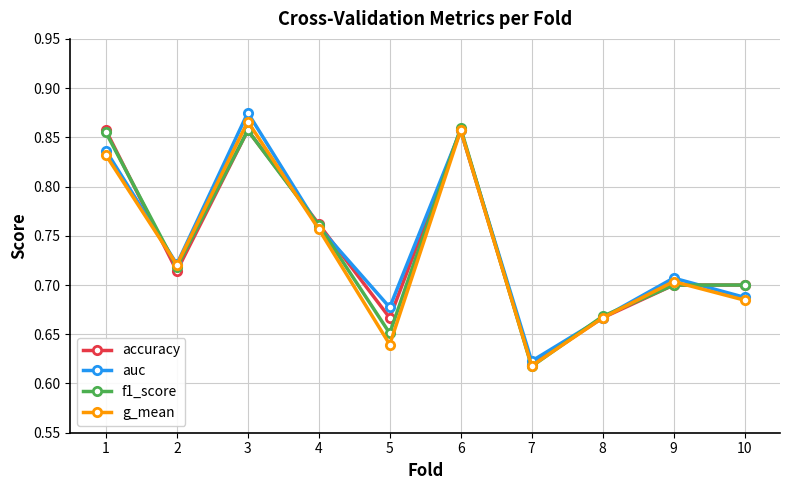

The value of g_mean at 9 is 0.7. True or false?

True